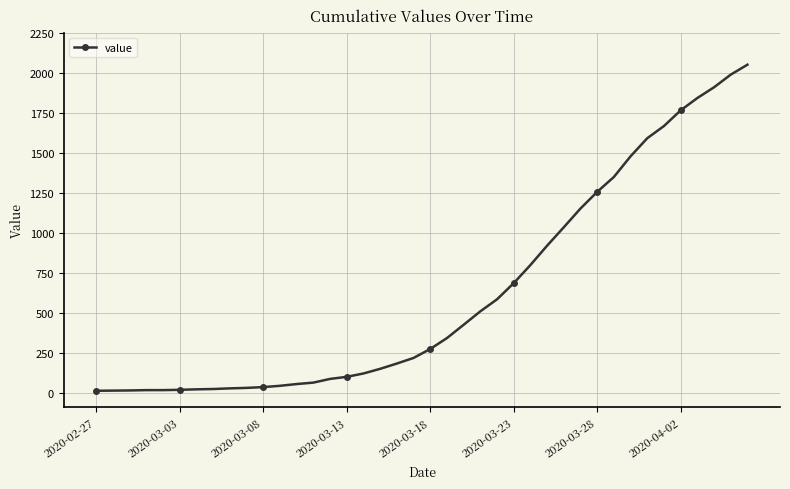

What is the average value?

622